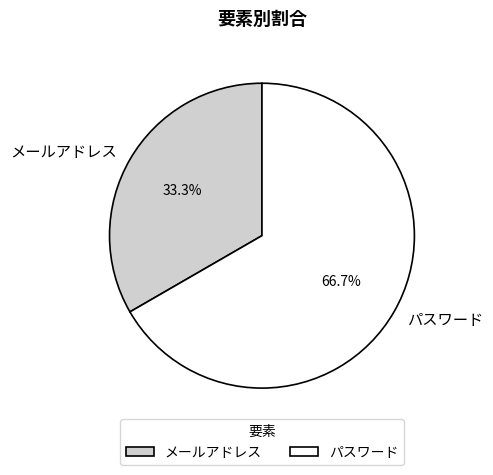

True or false: メールアドレス accounts for 22% of the total.

False